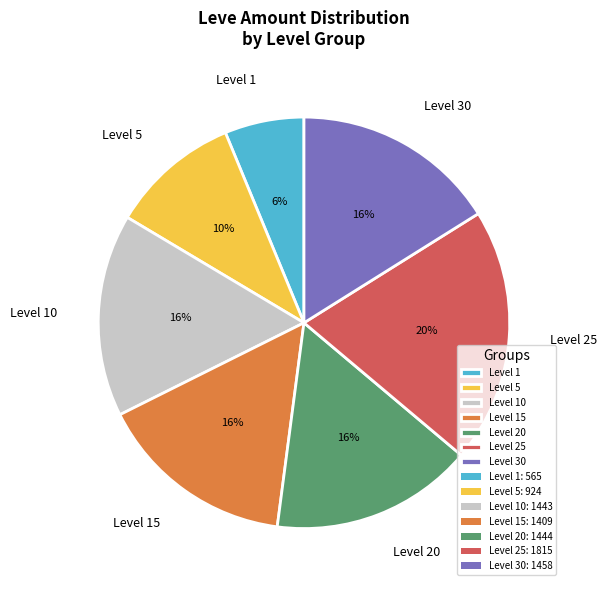

The Level 30 slice represents 16% of the pie. True or false?

True